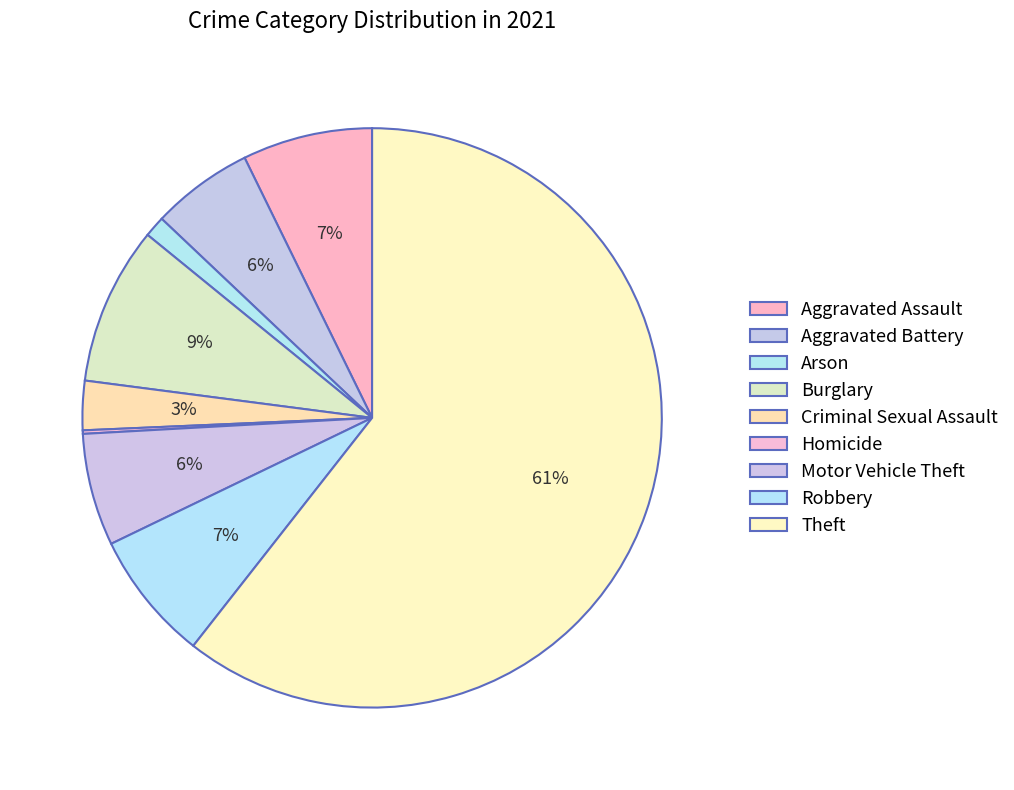

To the nearest percent, what portion does Aggravated Battery represent?

6%